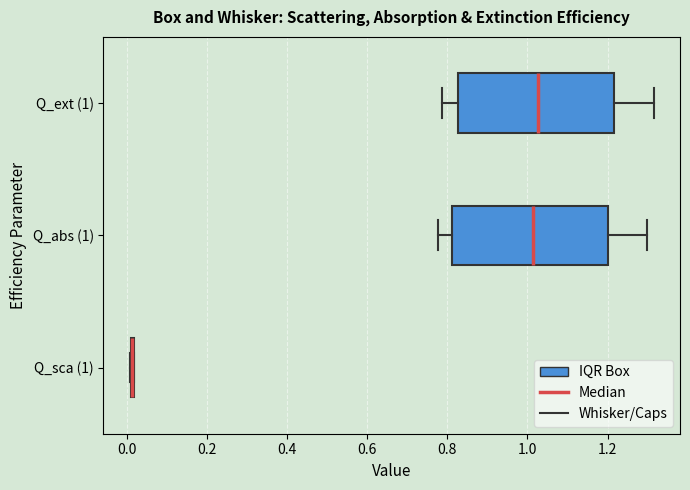

Reading bottom to top, read every box against the x-axis: the position of its median line, the range the box covers, and the ends of its whiskers. The values are not printed on the chart, so give them approximately, as read against the axis.

Q_sca (1): box collapsed to a line at 0.02, whiskers 0.00 to 0.02
Q_abs (1): median 1.02, box 0.82 to 1.20, whiskers 0.78 to 1.30
Q_ext (1): median 1.02, box 0.82 to 1.22, whiskers 0.78 to 1.32